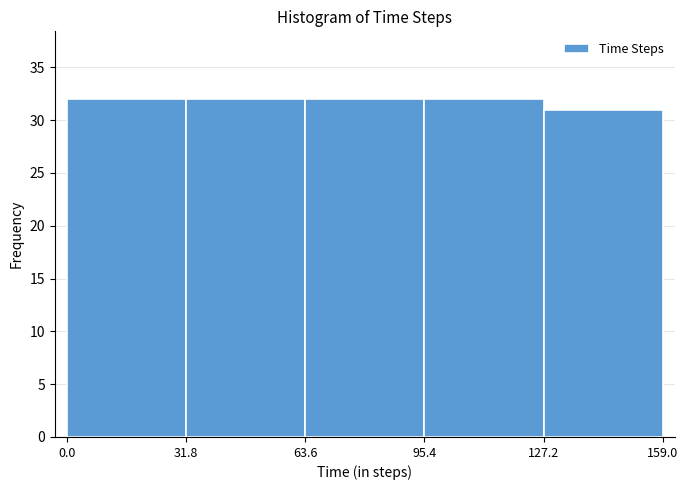

Reading left to right, transcribe this chart: for each bar, give the range it covers on the x-axis and its height. The values are not printed on the chart, so give them approximately, as read against the axis.

0.0 to 31.8: 32
31.8 to 63.6: 32
63.6 to 95.4: 32
95.4 to 127.2: 32
127.2 to 159.0: 31